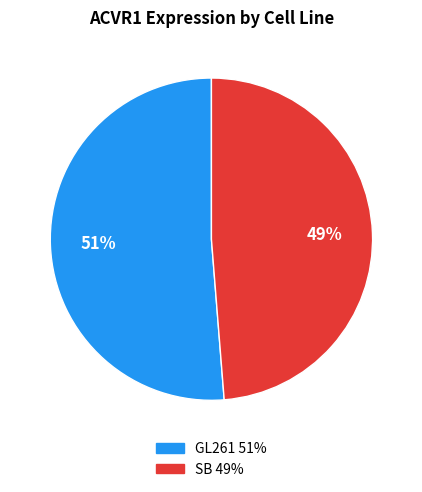

Which slice is the smallest?

SB